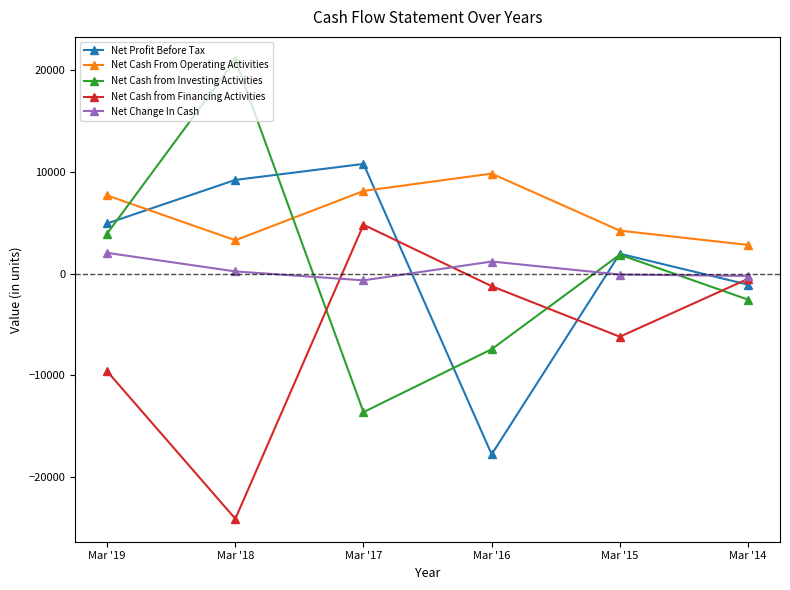

True or false: Net Cash from Investing Activities and Net Cash From Operating Activities cross at least once.

True